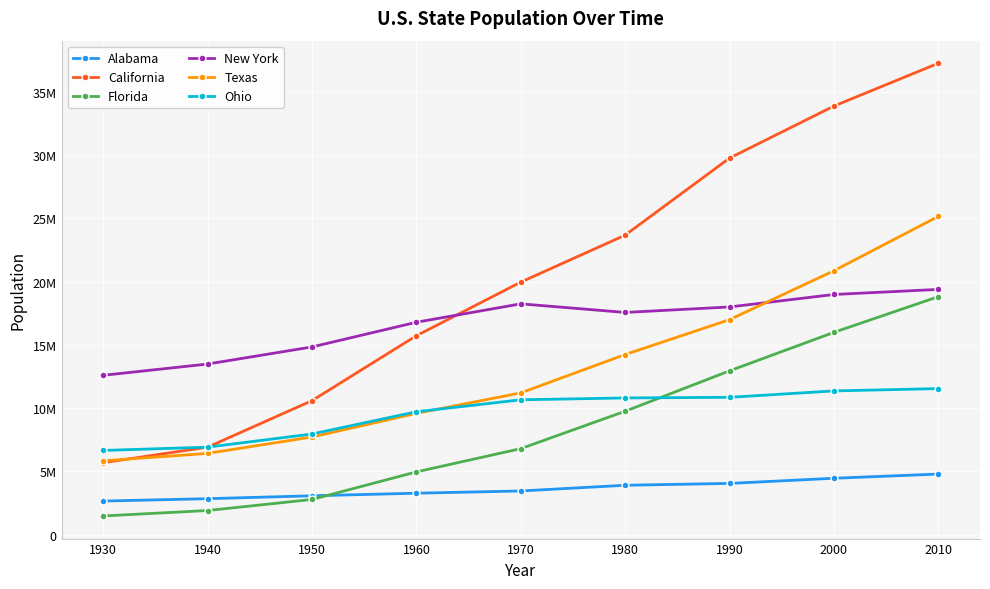

Does the chart have visible grid lines?

Yes